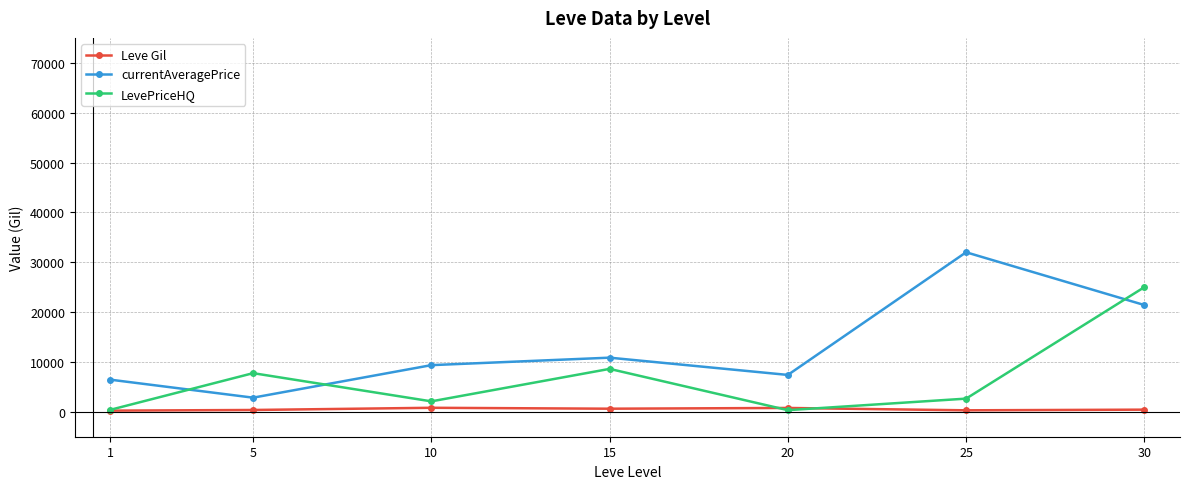

True or false: Leve Gil and currentAveragePrice intersect in this chart.

False